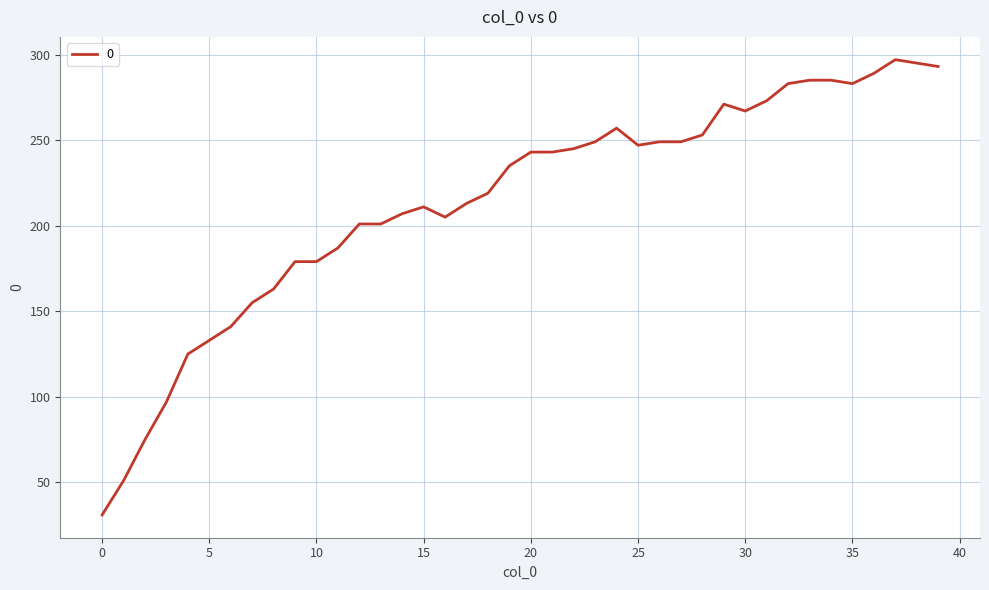

What is the greatest value displayed?

297